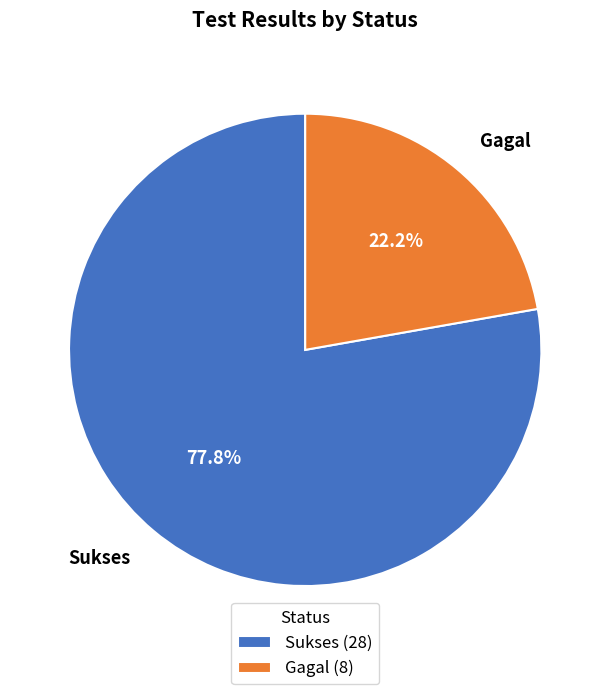

Which has a higher value, Sukses or Gagal?

Sukses